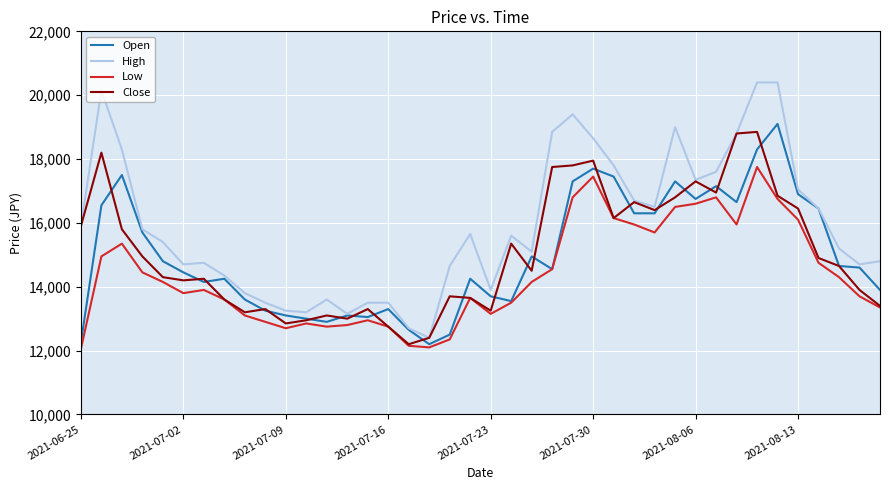

What is the highest value of the Low series?

17750